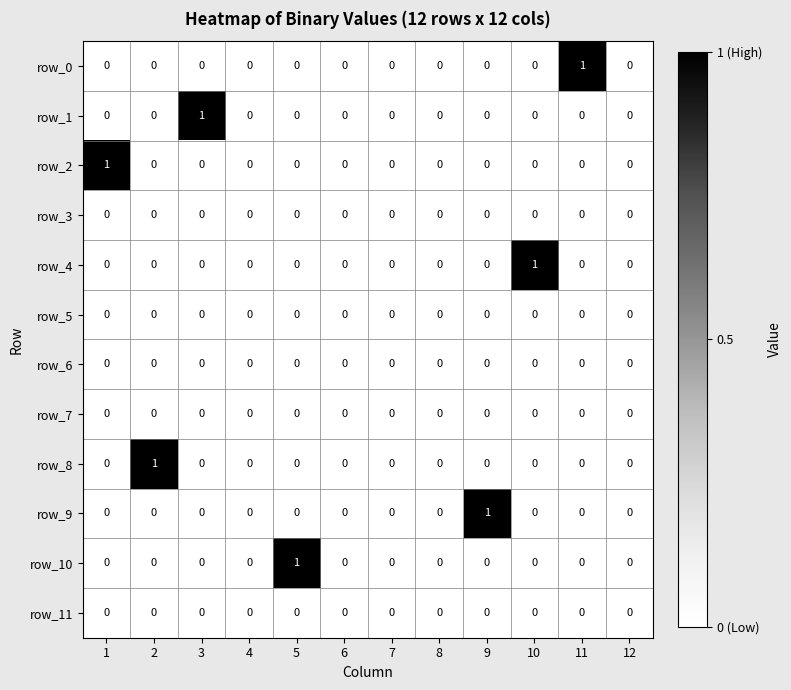

Between 9 and 12, which series saw the biggest shift?

row_9